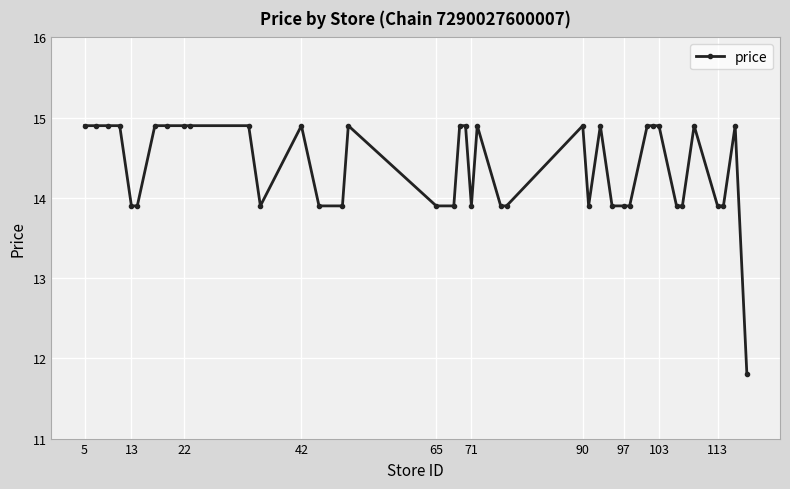

What is the smallest value displayed?

11.8